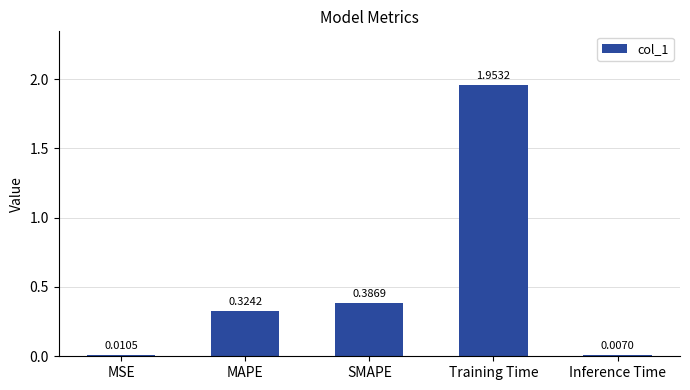

Which label corresponds to the largest value in the chart?

Training Time